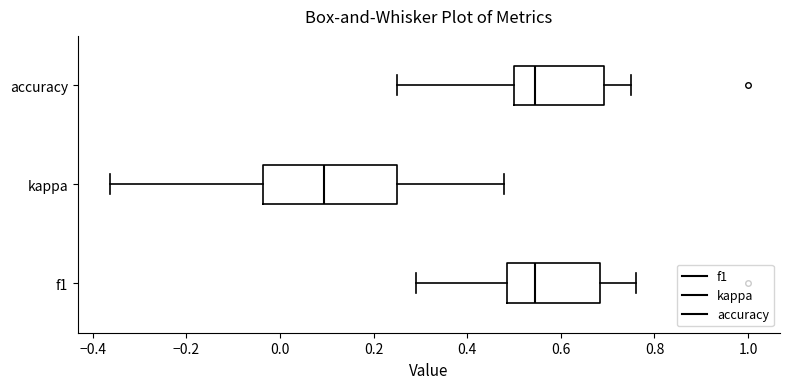

Where does the left whisker of the box for accuracy end on the x-axis? The values are not printed on the chart, so give them approximately, as read against the axis.

0.26